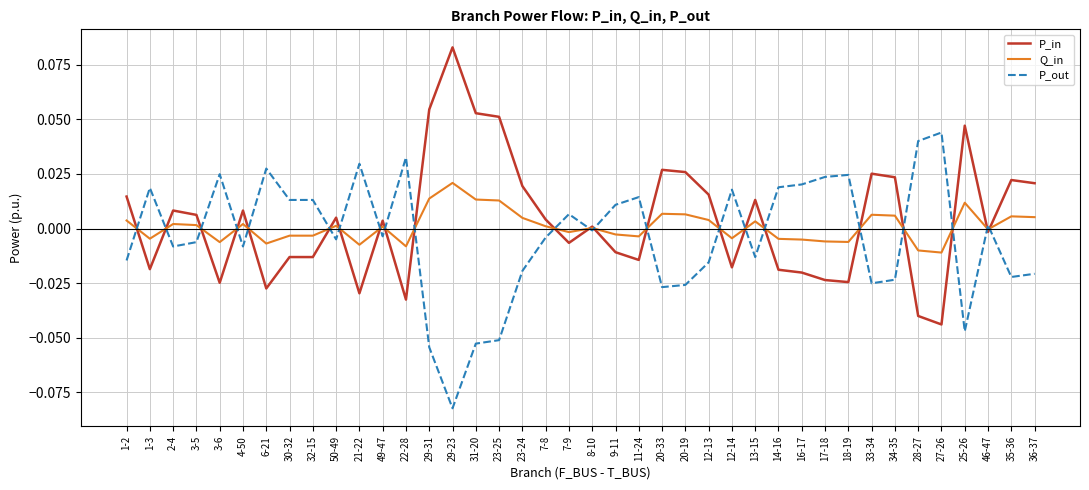

Between which two adjacent categories do P_in and Q_in first intersect?

1-2 and 1-3